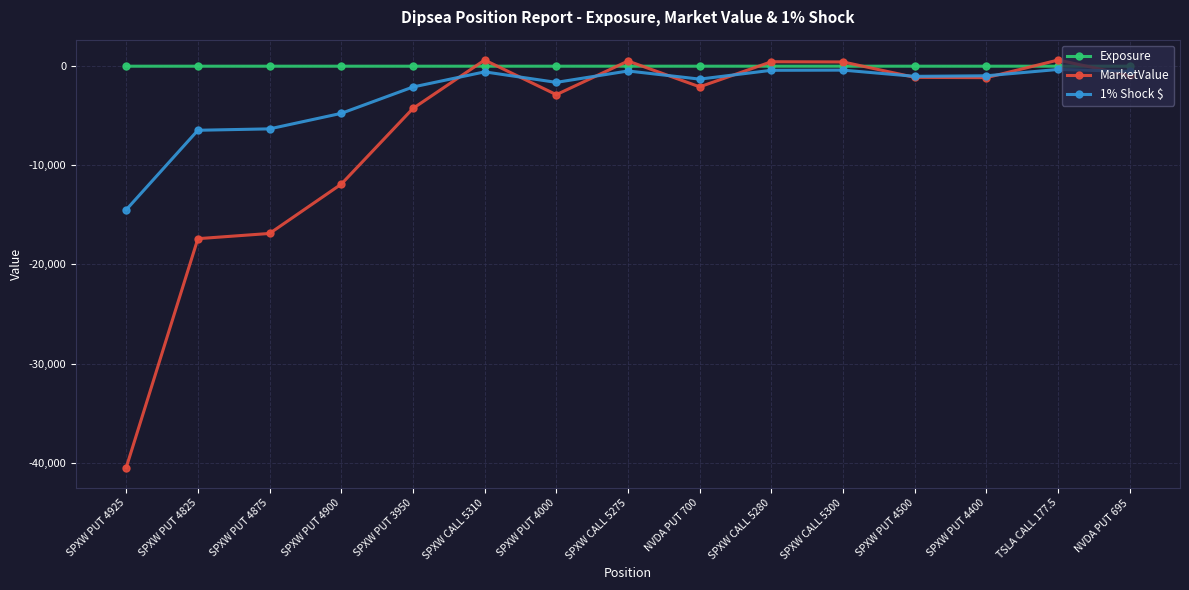

What is the sum of the MarketValue values at SPXW PUT 4400 and SPXW PUT 4825?

-18555.0